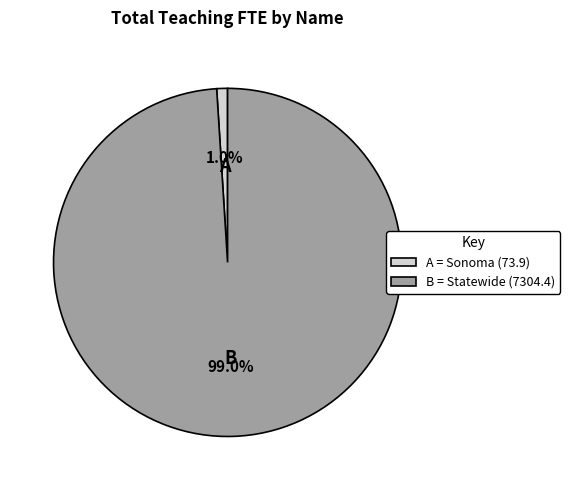

Is there any slice that represents more than half of the pie?

Yes